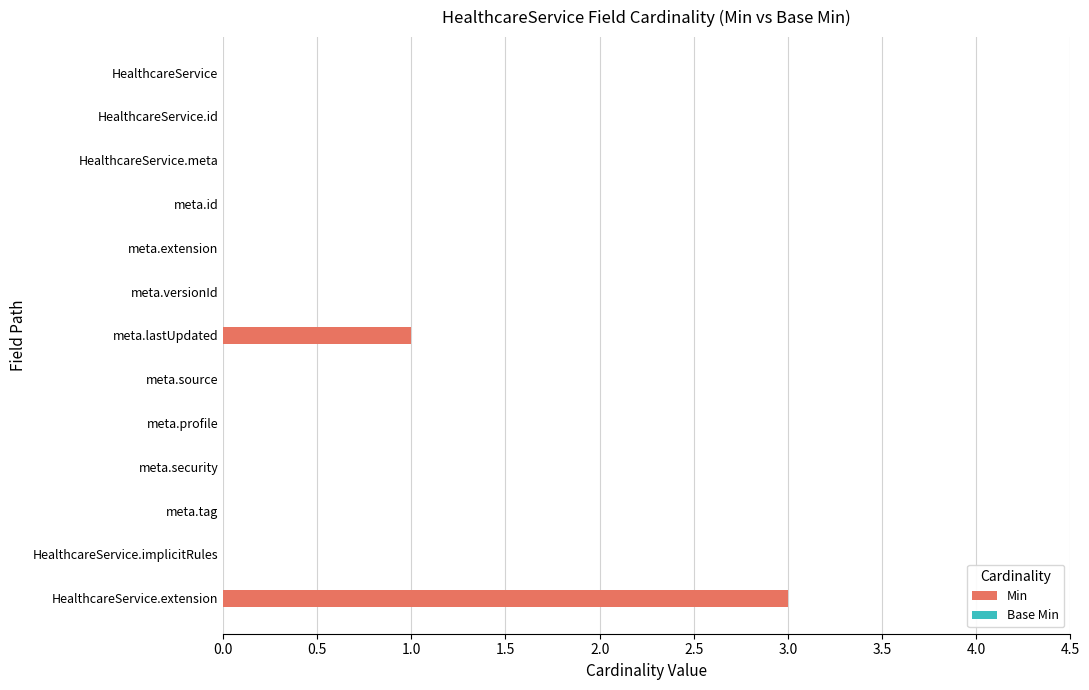

Which has a higher value, HealthcareService.id or meta.lastUpdated?

meta.lastUpdated